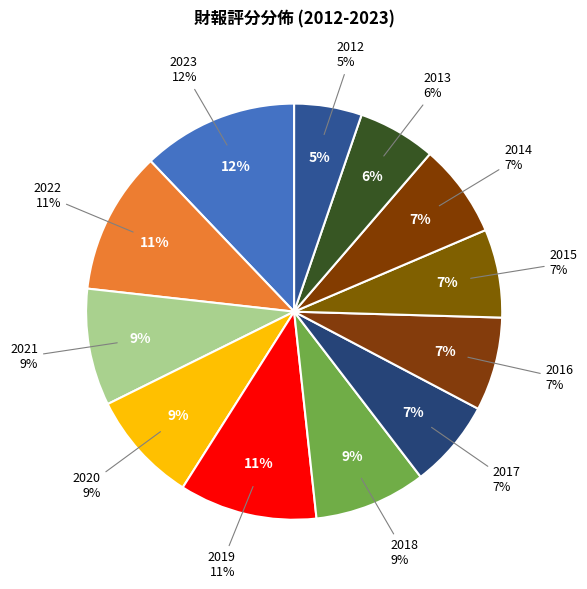

To the nearest percent, what percentage of the pie is 2018?

9%